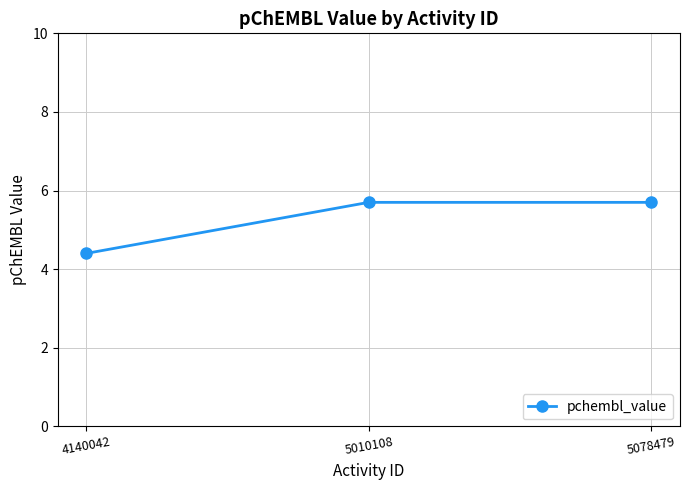

Reading left to right, list all the values displayed in this chart.

4140042=4.4	5010108=5.7	5078479=5.7